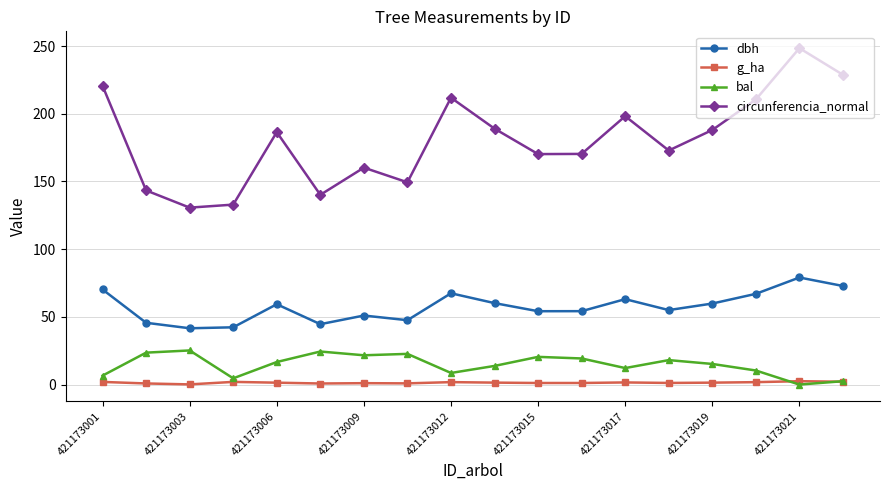

True or false: dbh has more than 0 points higher than both neighbors.

True